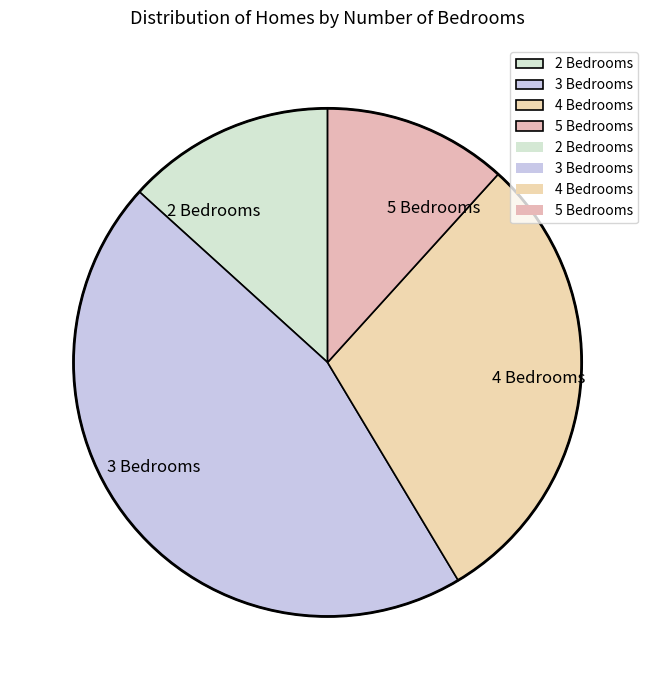

Which category has the biggest portion of the pie?

3 Bedrooms